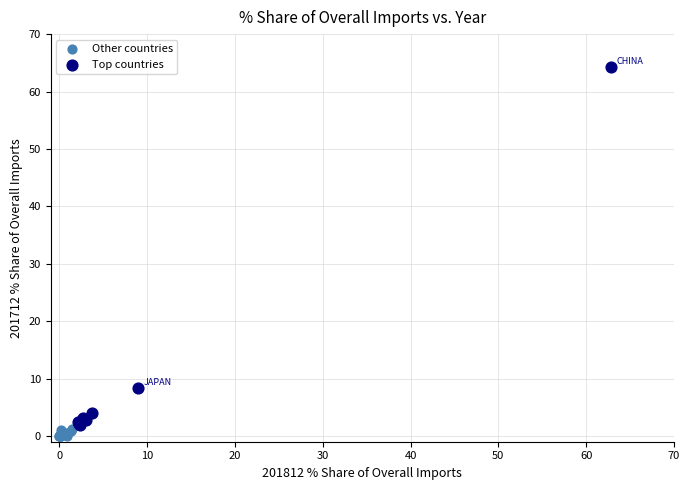

Which series has the widest spread of Y values?

Top countries